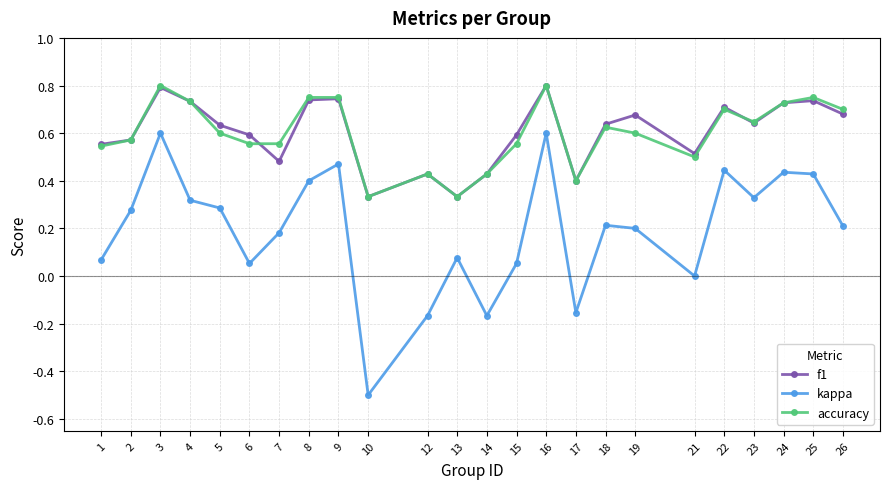

True or false: f1 and kappa cross at least once.

False